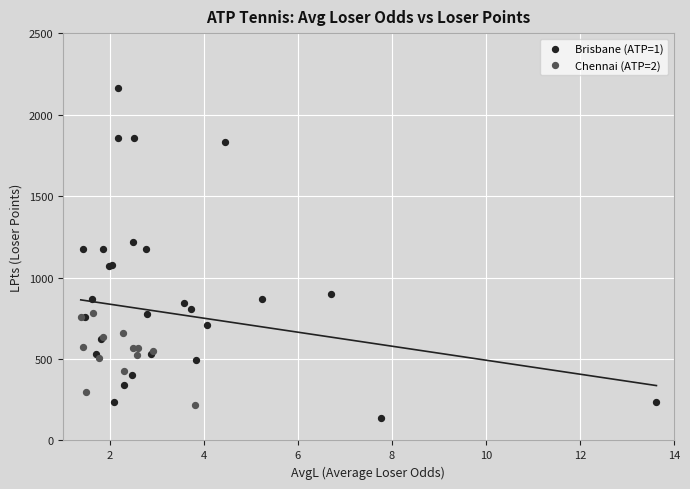

Which series reaches the minimum Y coordinate?

Brisbane (ATP=1)